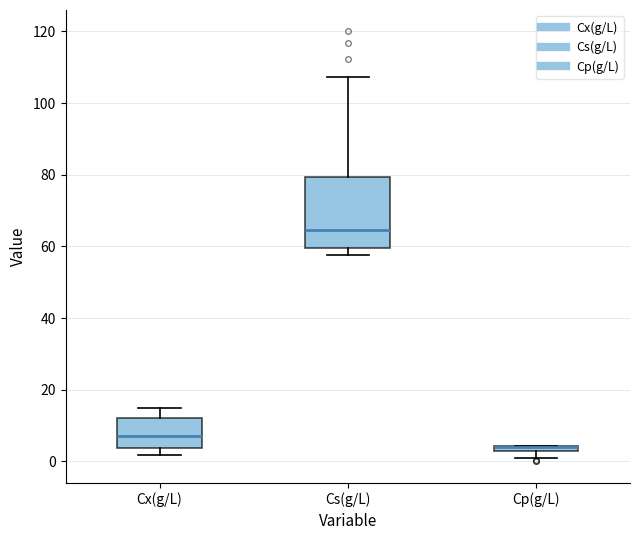

Where is the upper edge of the box for Cs(g/L) on the y-axis? The values are not printed on the chart, so give them approximately, as read against the axis.

80